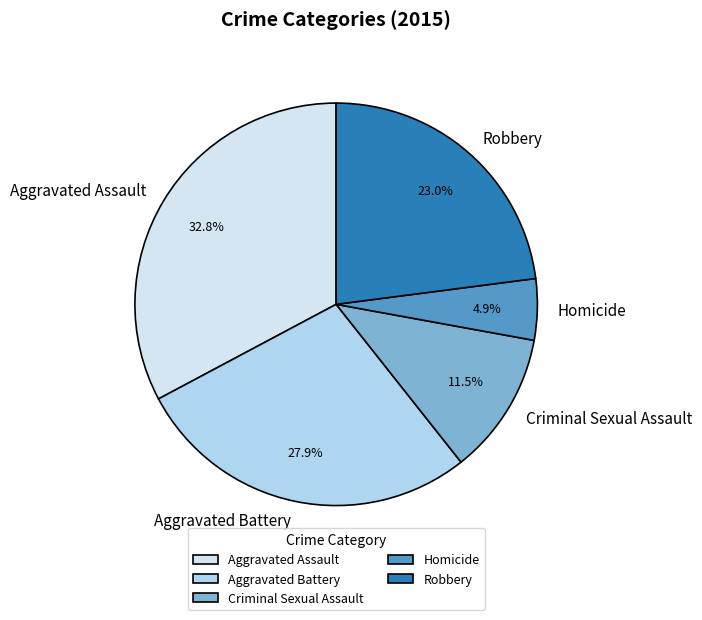

What percentage do Aggravated Assault and Criminal Sexual Assault together represent?

44.3%